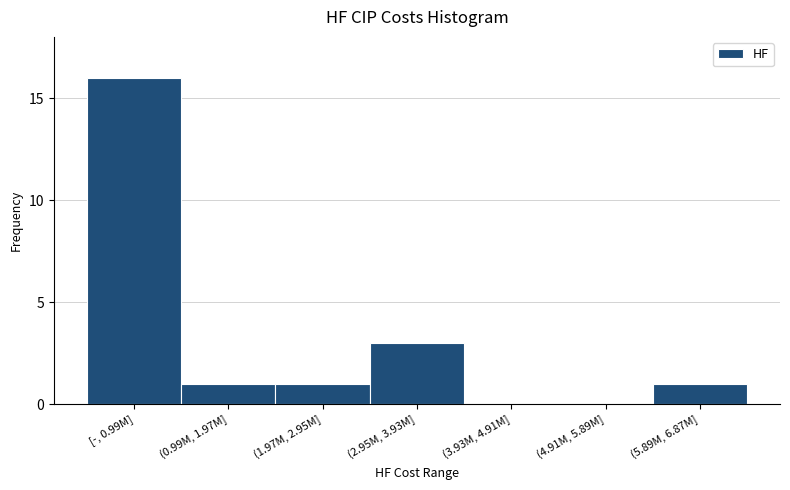

Reading left to right, list all the values displayed in this chart.

[-, 0.99M]=16	(0.99M, 1.97M]=1	(1.97M, 2.95M]=1	(2.95M, 3.93M]=3	(3.93M, 4.91M]=0	(4.91M, 5.89M]=0	(5.89M, 6.87M]=1